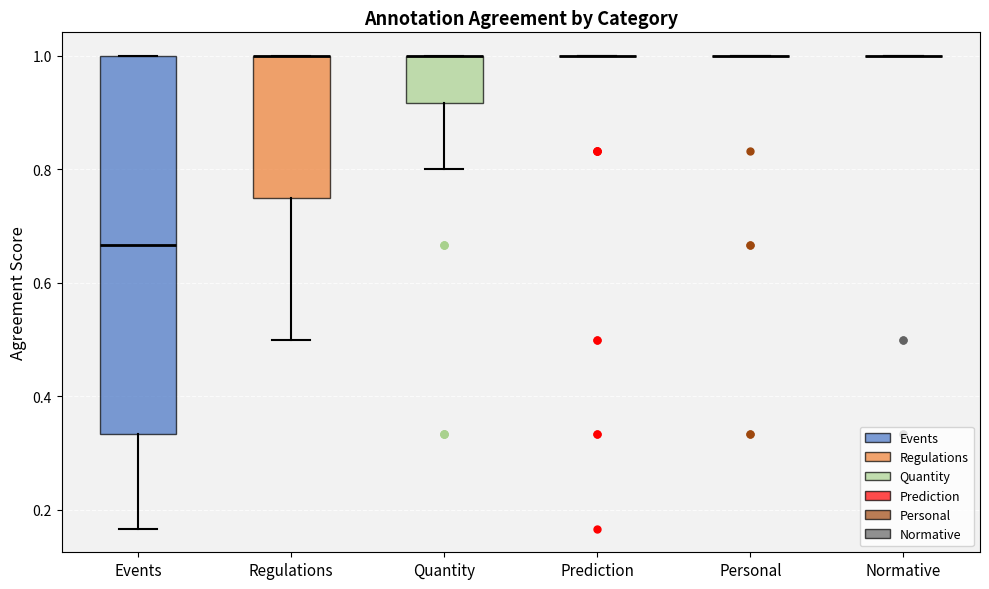

Reading left to right, transcribe this box plot: for each box, give where its median line is, the range the box spans, and where its two whiskers end, as read against the y-axis. The values are not printed on the chart, so give them approximately, as read against the axis.

Events: median 0.66, box 0.34 to 1.00, whiskers 0.16 to 1.00
Regulations: median 1.00 (drawn on the box's upper edge), box 0.76 to 1.00, whiskers 0.50 to 1.00
Quantity: median 1.00 (drawn on the box's upper edge), box 0.92 to 1.00, whiskers 0.80 to 1.00
Prediction: box collapsed to a line at 1.00, whiskers 1.00 to 1.00
Personal: box collapsed to a line at 1.00, whiskers 1.00 to 1.00
Normative: box collapsed to a line at 1.00, whiskers 1.00 to 1.00